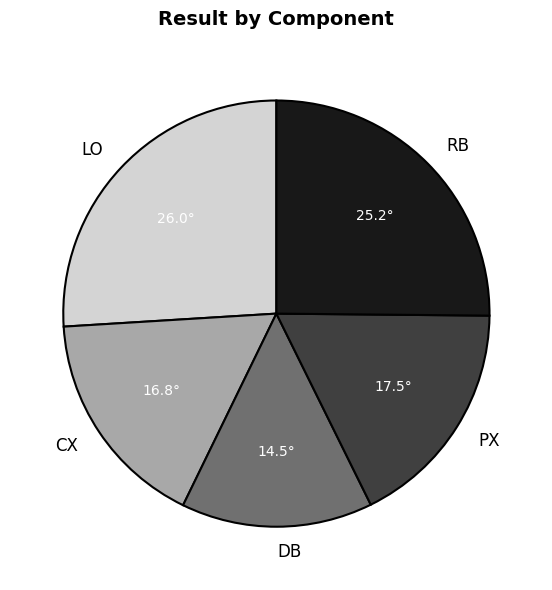

The LO slice represents 26% of the pie. True or false?

True